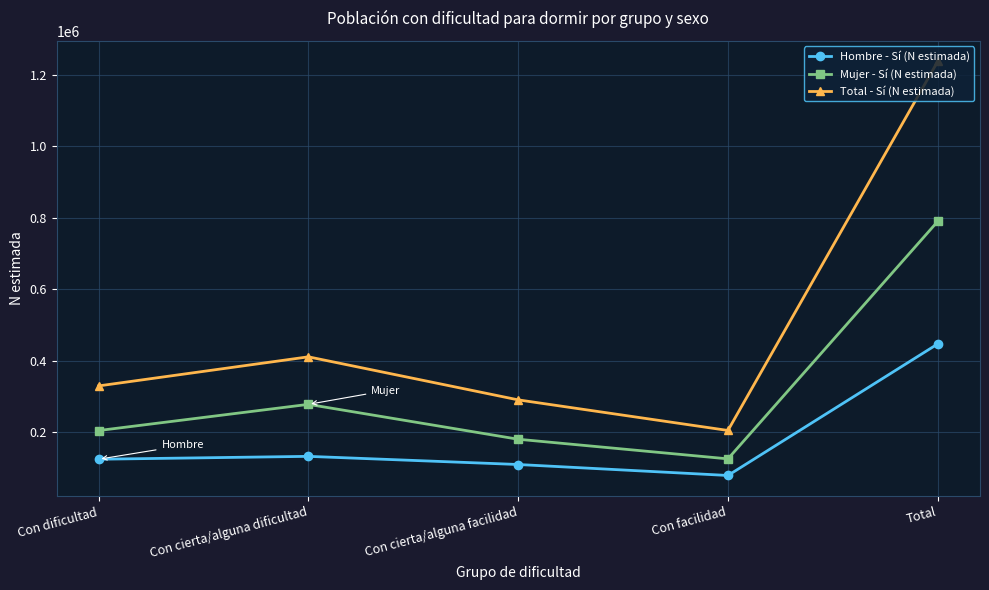

What are all the series names shown in the legend?

Hombre - Sí (N estimada), Mujer - Sí (N estimada), Total - Sí (N estimada)